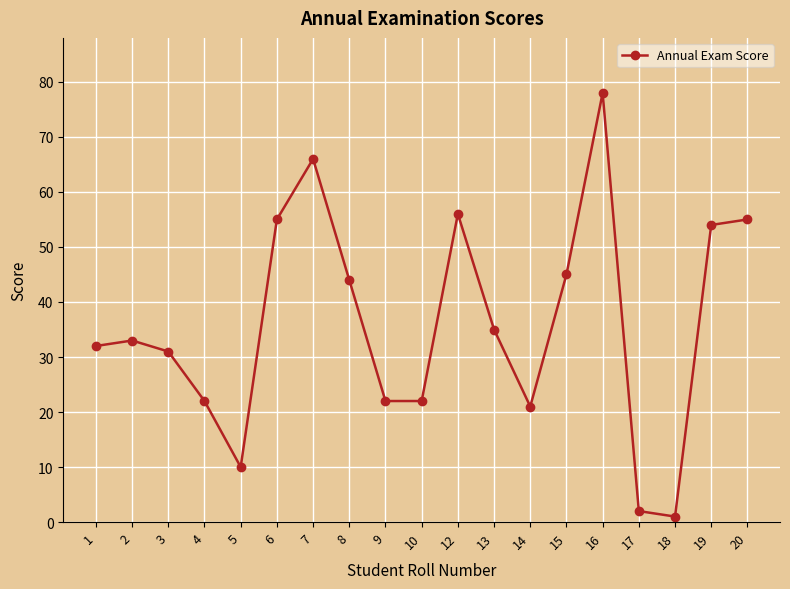

What is the difference between the maximum and second lowest values?

76